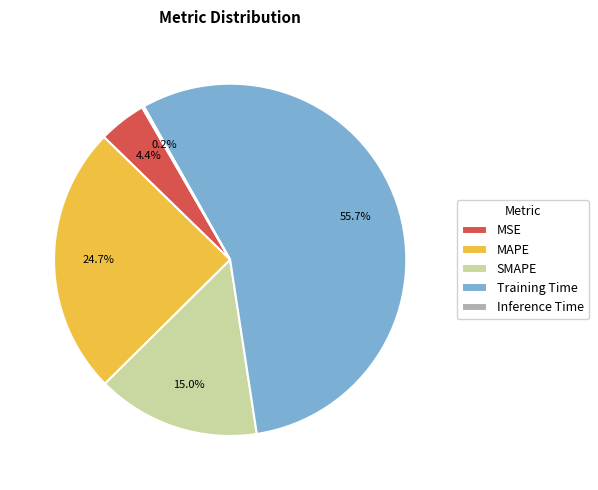

True or false: Training Time accounts for 56% of the total.

True